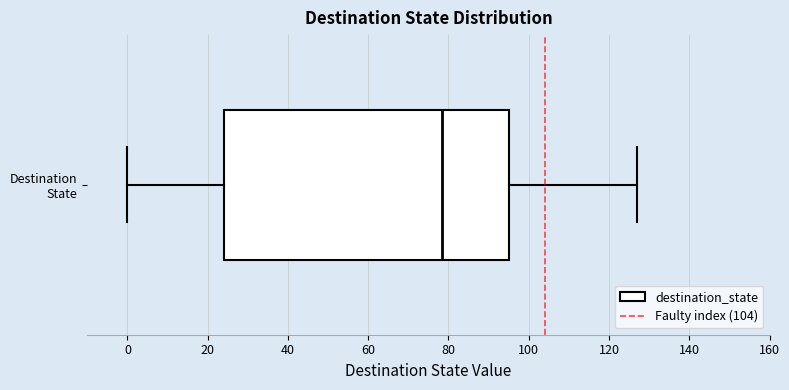

Where does the left whisker of the box for Destination State end on the x-axis? The values are not printed on the chart, so give them approximately, as read against the axis.

0